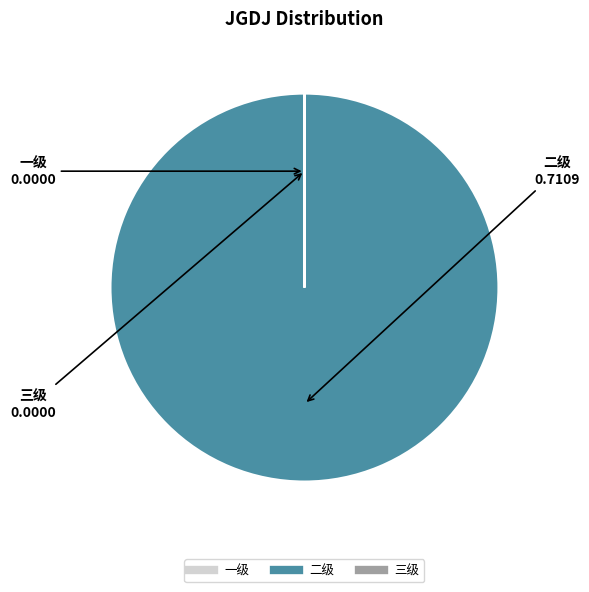

True or false: 二级 accounts for 100% of the total.

True